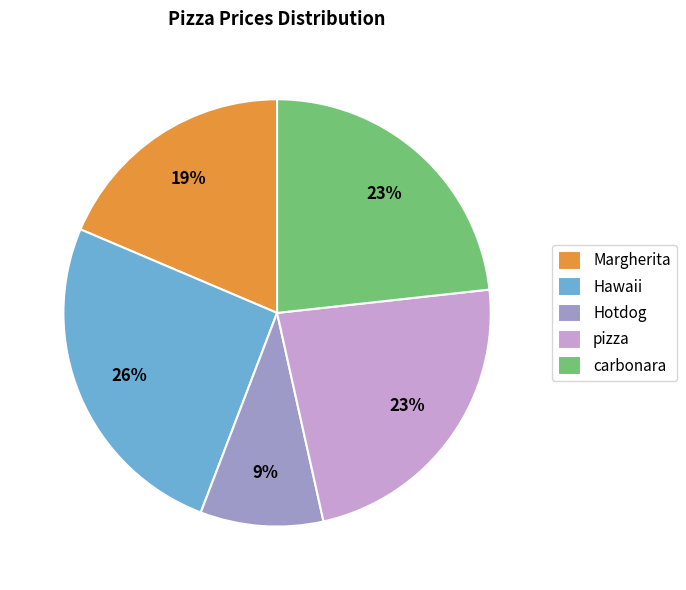

Between Hawaii and pizza, which is larger?

Hawaii